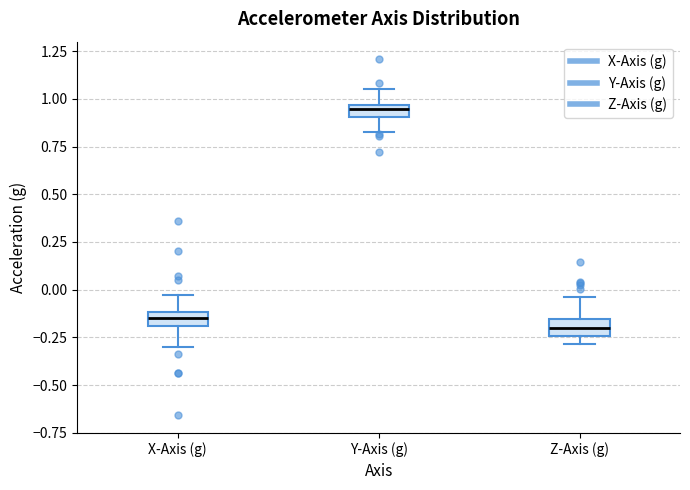

Where is the lower edge of the box for Y-Axis (g) on the y-axis? The values are not printed on the chart, so give them approximately, as read against the axis.

0.90